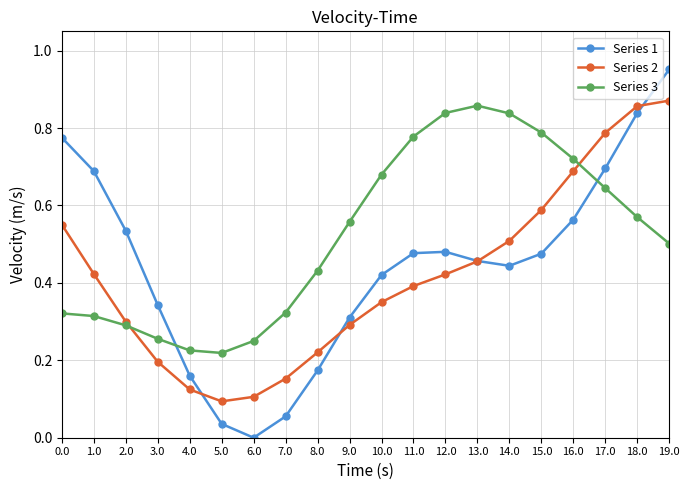

What is the total value across all series at 12.0?

1.7